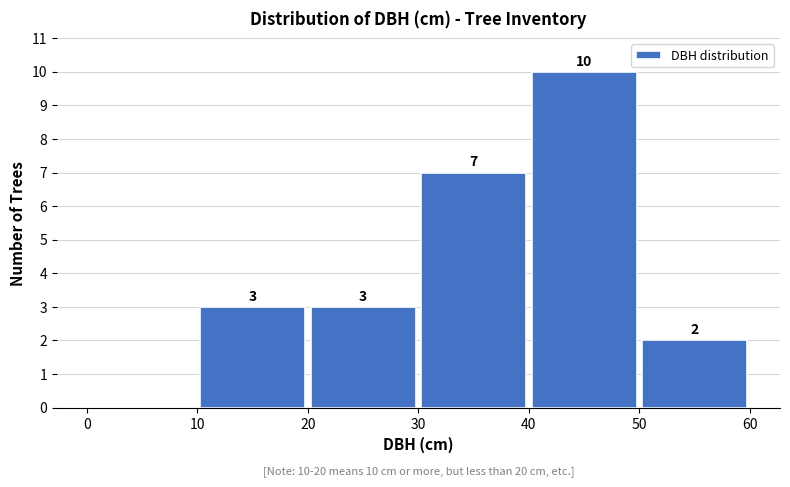

Which range on the x-axis has the tallest bar?

40 to 50